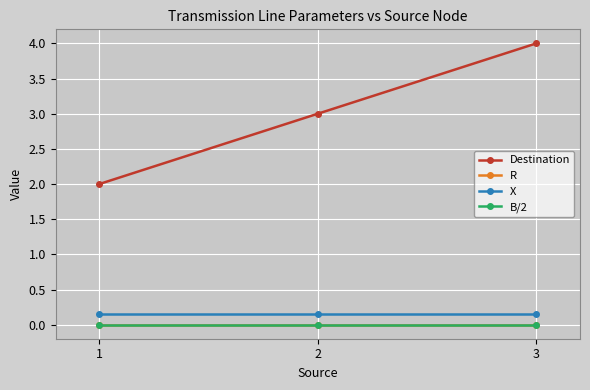

Reading left to right, list all the values displayed in this chart.

Destination: 1=2.0	2=3.0	3=4.0
R: 1=0.0	2=0.0	3=0.0
X: 1=0.1	2=0.1	3=0.1
B/2: 1=0.0	2=0.0	3=0.0